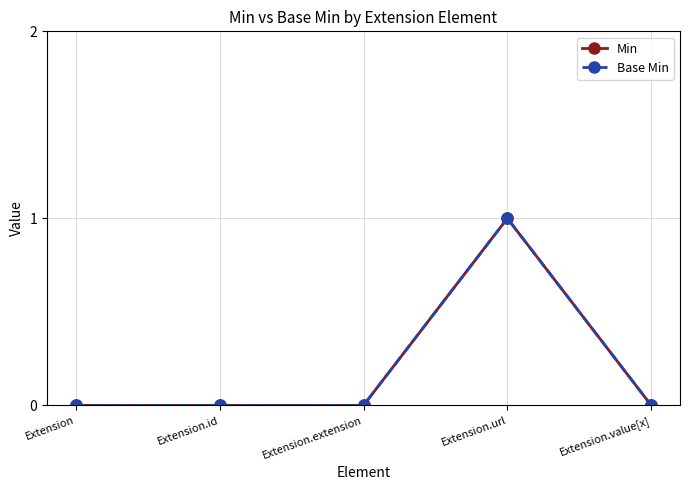

Is this an area chart (filled region under the line)?

No